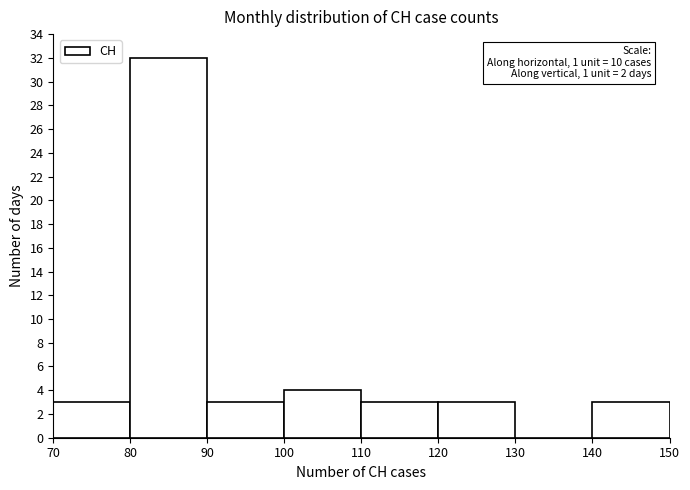

Over which range of the x-axis is the bar tallest?

80 to 90